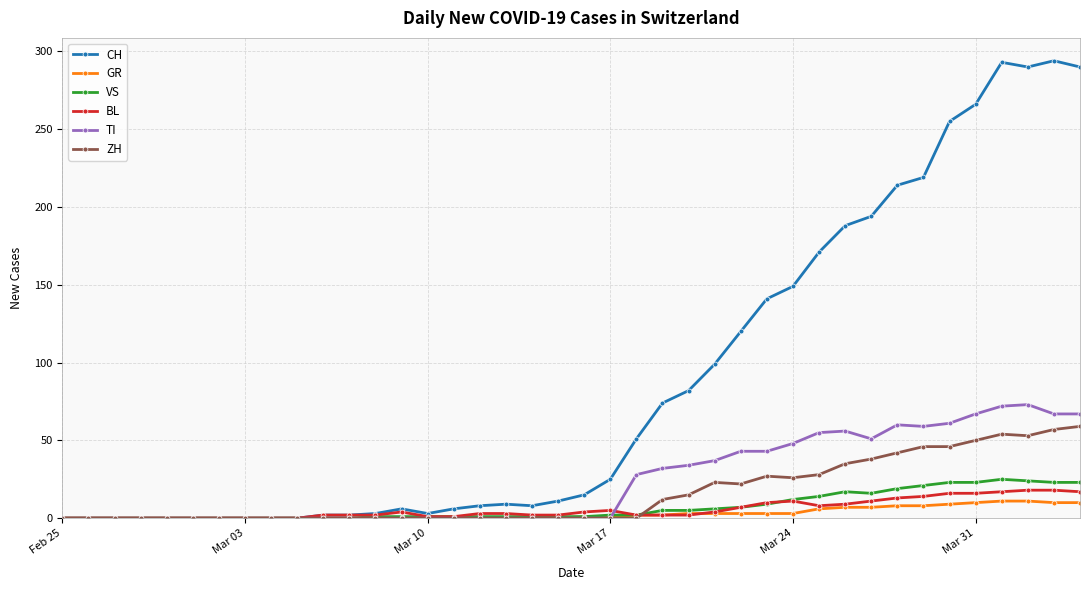

What is the highest value of the ZH series?

59